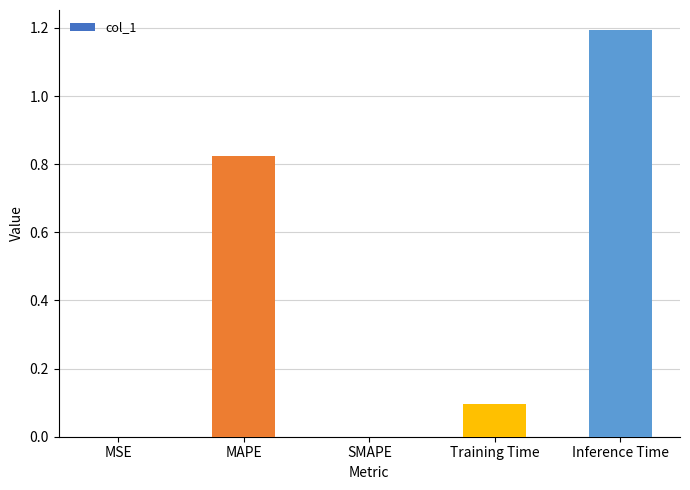

What is the sum of all values?

2.1